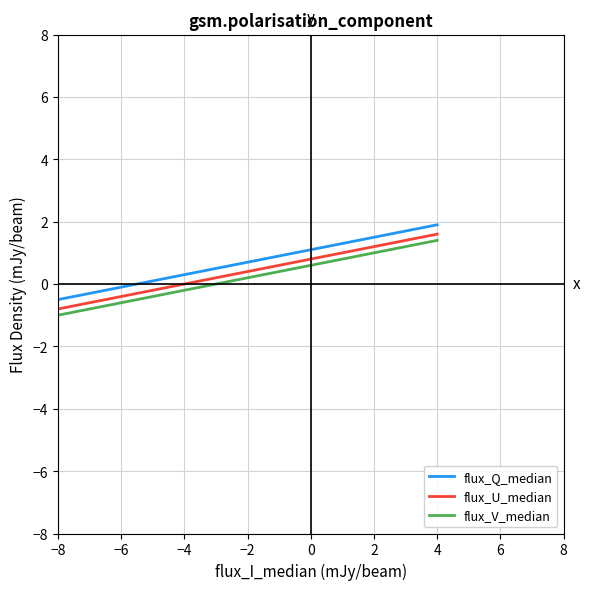

Rank the series by their average value, from highest to lowest.

flux_Q_median, flux_U_median, flux_V_median